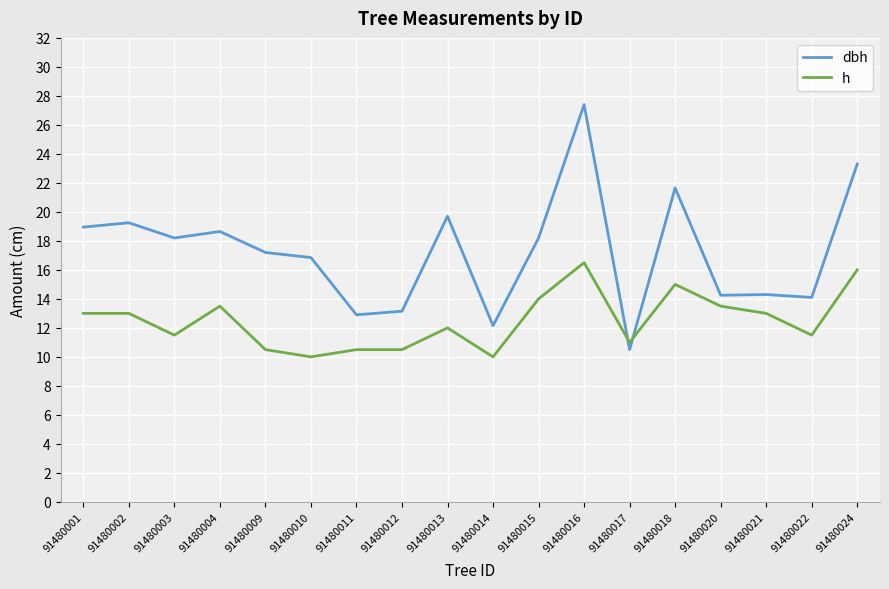

At how many categories does at least one series exceed 25?

1